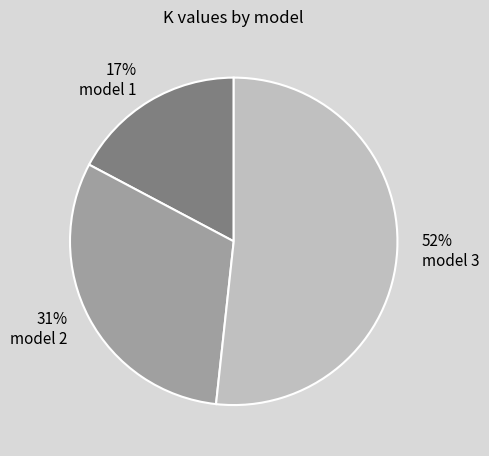

Is there a majority slice in this chart?

Yes